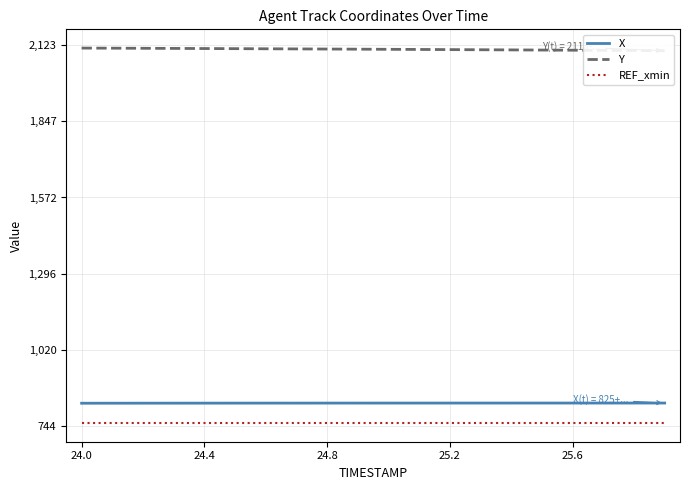

What is the maximum value for X?

826.3